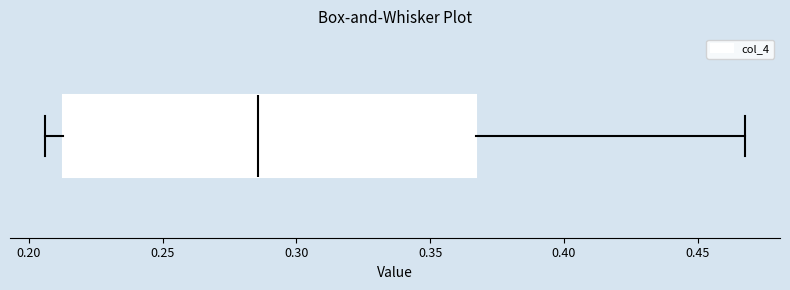

Read this box plot against the x-axis: the position of the median line, the range covered by the box, and the ends of both whiskers. The values are not printed on the chart, so give them approximately, as read against the axis.

median 0.285, box 0.215 to 0.365, whiskers 0.205 to 0.470